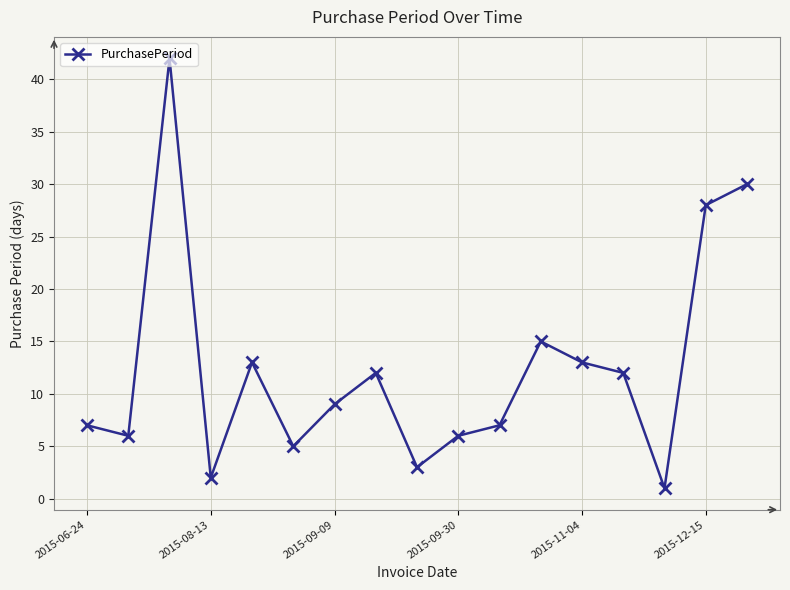

What is the difference between the maximum and second lowest values?

40